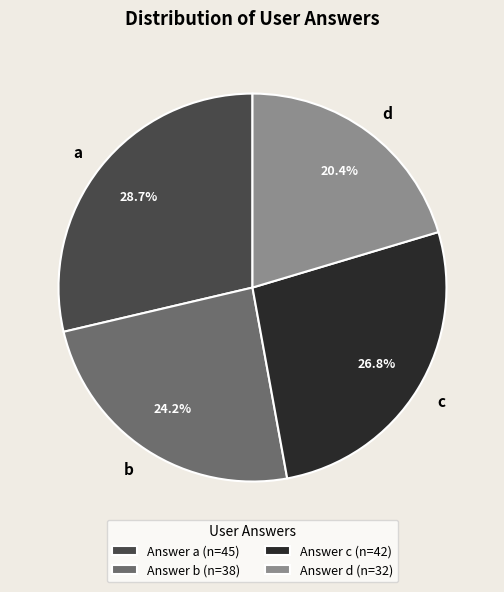

Count the number of slices in the pie.

4